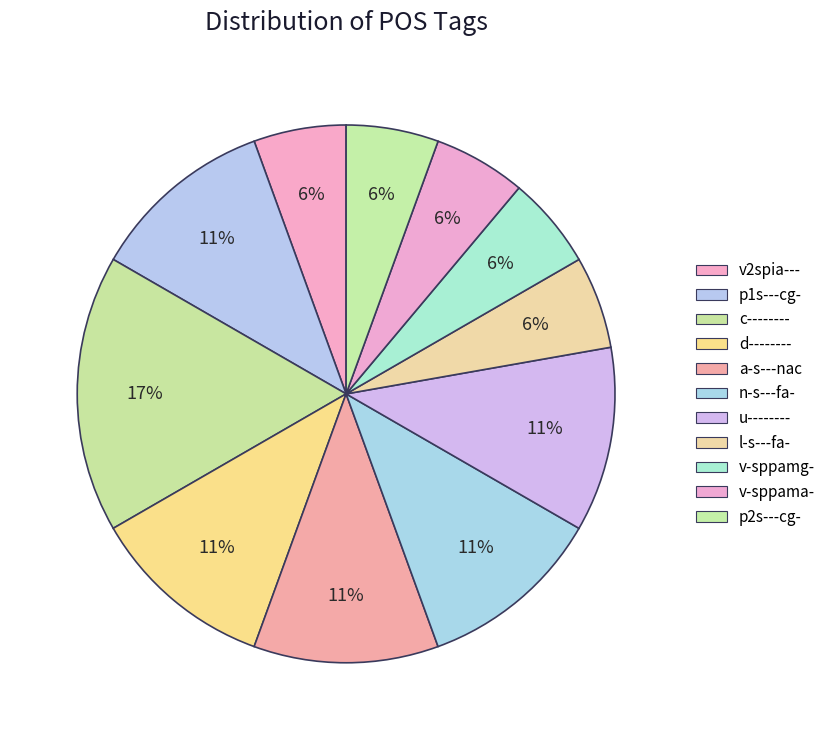

Is u-------- the majority of the pie?

No